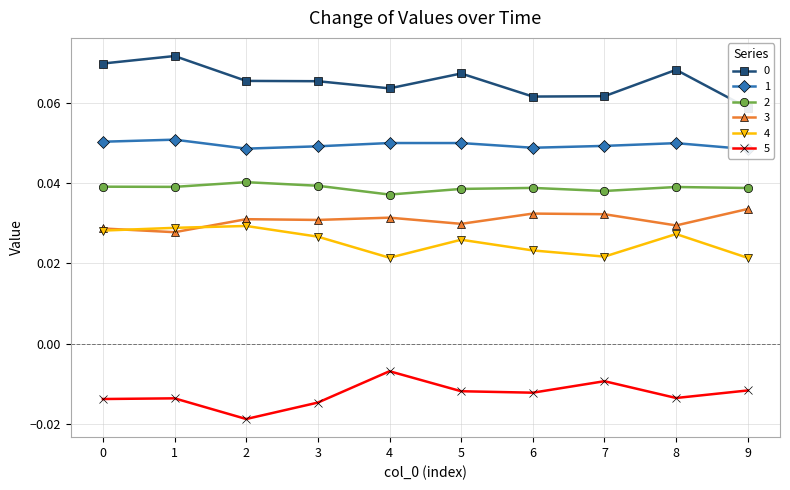

What are all the series names shown in the legend?

0, 1, 2, 3, 4, 5